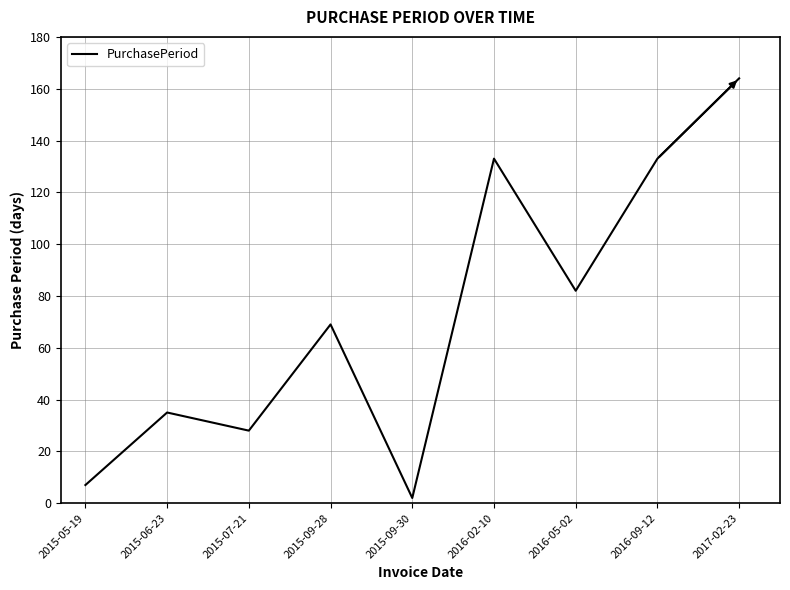

What is the difference between the maximum and minimum values?

162